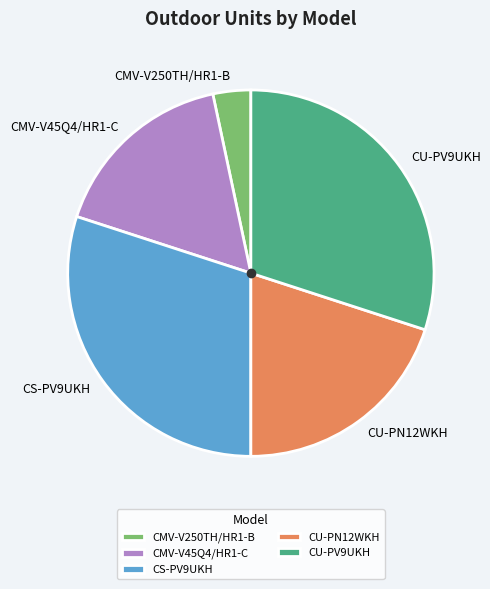

Is CU-PV9UKH the majority of the pie?

No